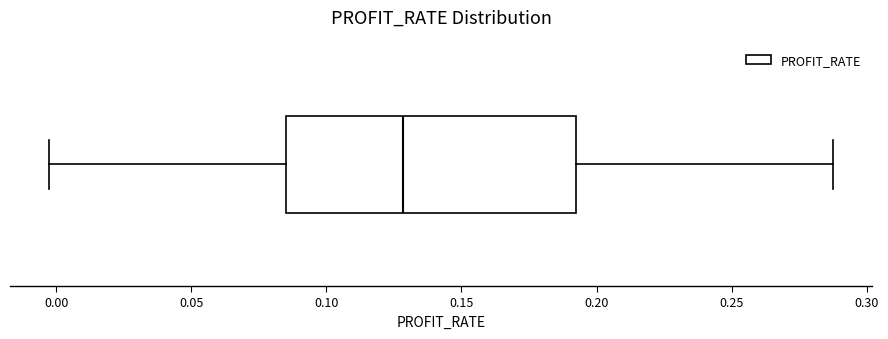

Read this box plot against the x-axis: the position of the median line, the range covered by the box, and the ends of both whiskers. The values are not printed on the chart, so give them approximately, as read against the axis.

median 0.130, box 0.085 to 0.190, whiskers -0.005 to 0.290